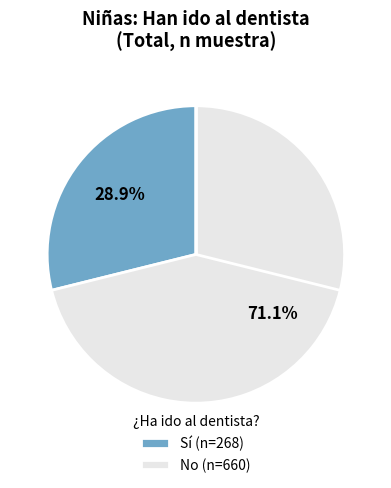

Between Sí (n=268) and No (n=660), which is larger?

No (n=660)